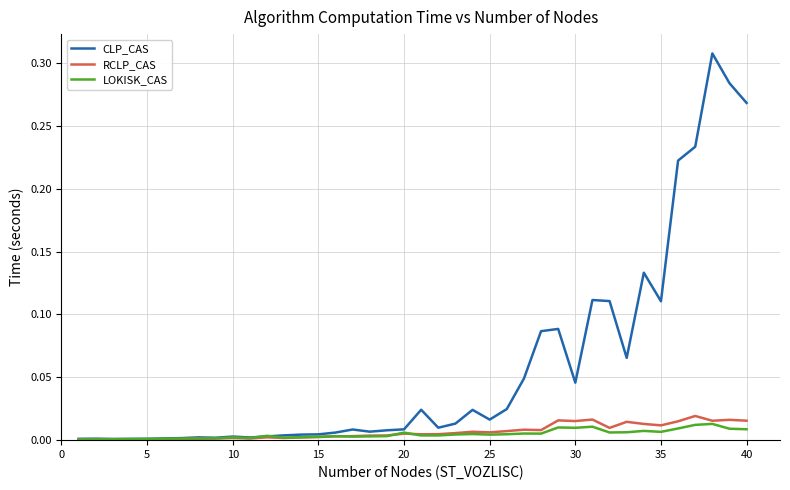

Which series has the largest range (max minus min)?

CLP_CAS